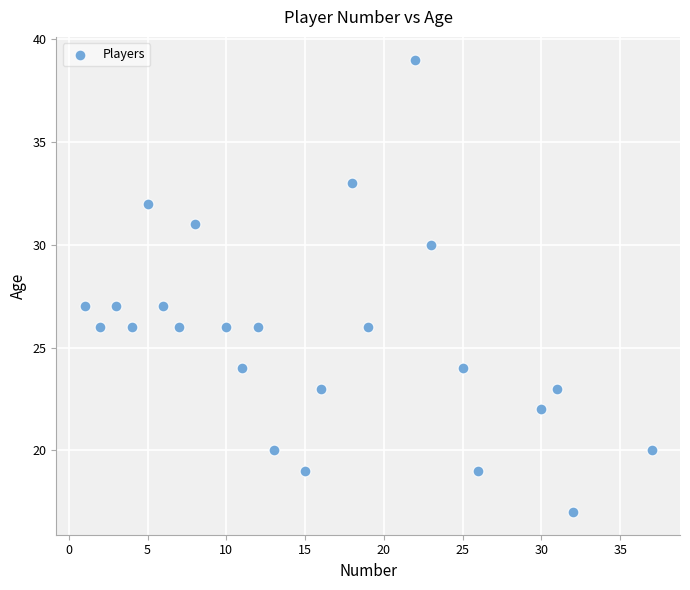

What is the range of Y values (max minus min)?

22